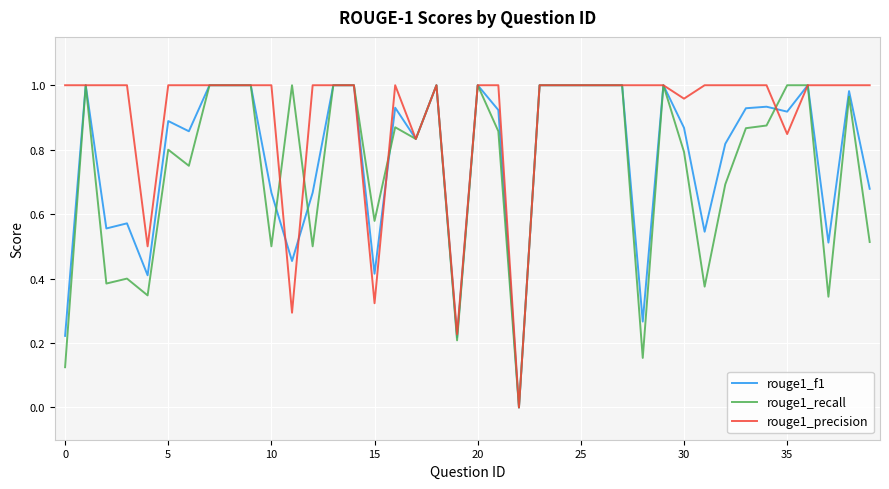

Which series has the largest total across all categories?

rouge1_precision